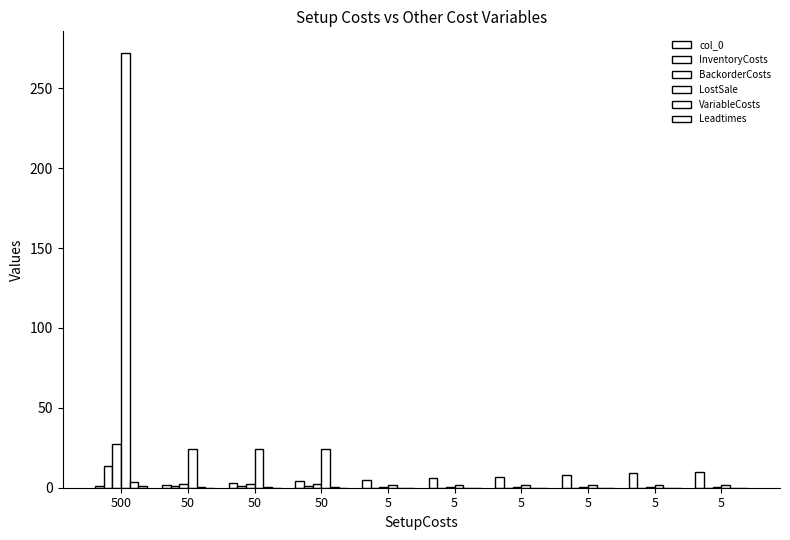

What is the greatest value displayed?

272.0